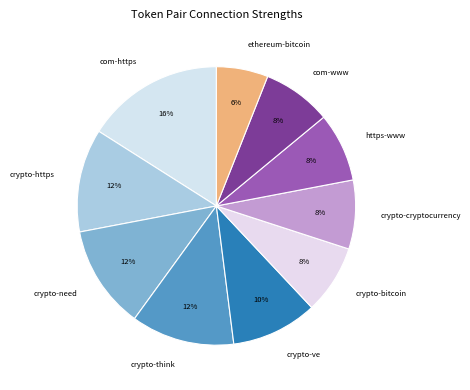

Does any single category account for the majority?

No